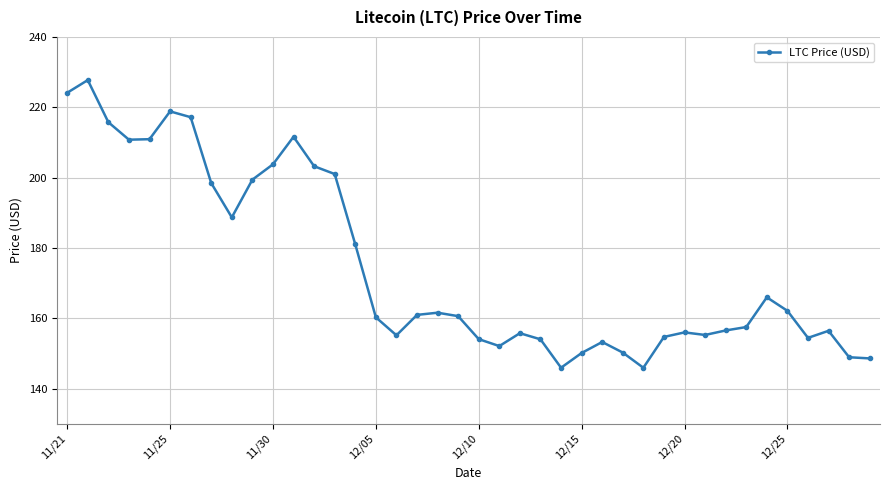

What is the sum of all values?

6988.5